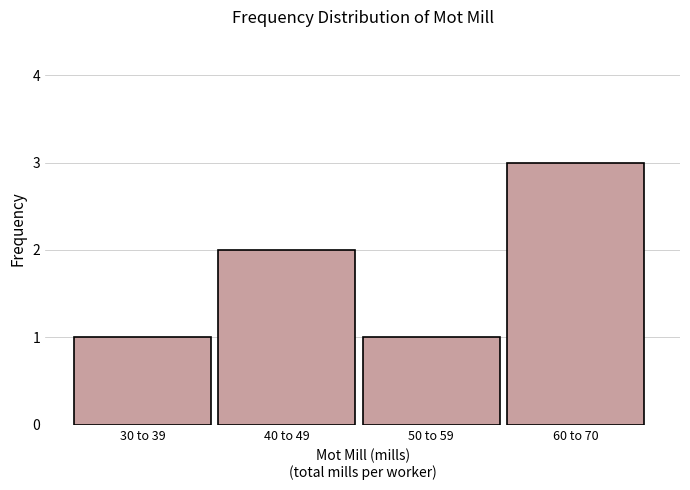

Reading left to right, extract all data points from this chart.

30 to 39=1	40 to 49=2	50 to 59=1	60 to 70=3